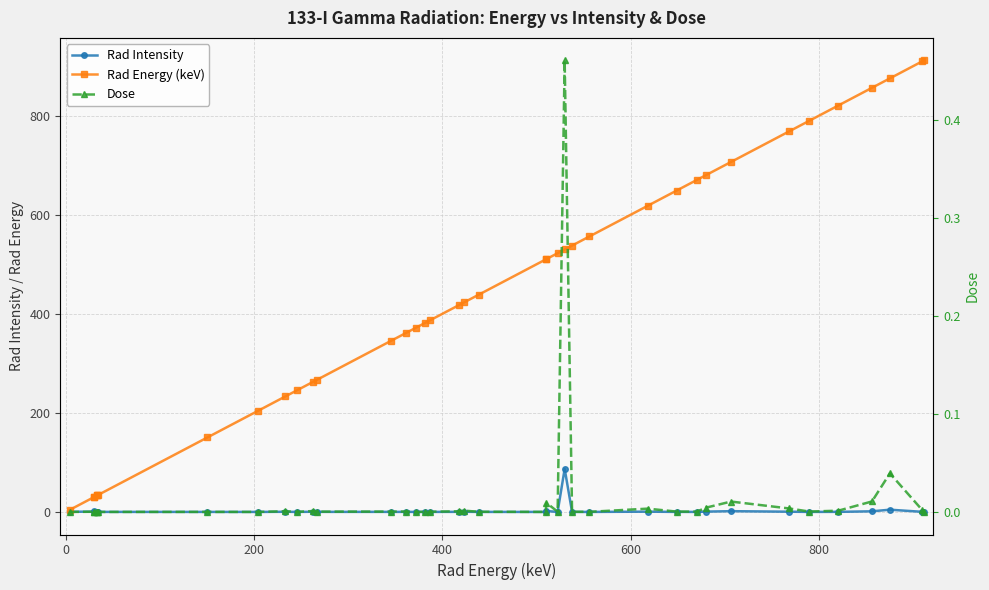

How many lines are shown in the chart?

3